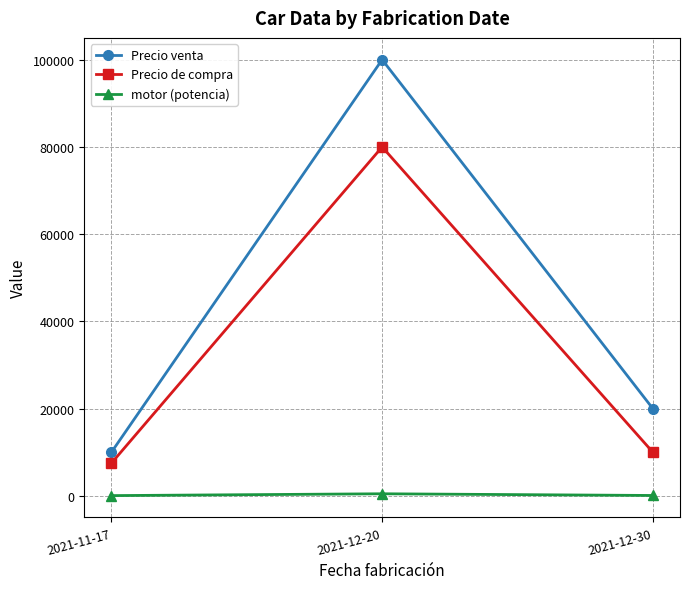

Count the number of categories in the chart.

3